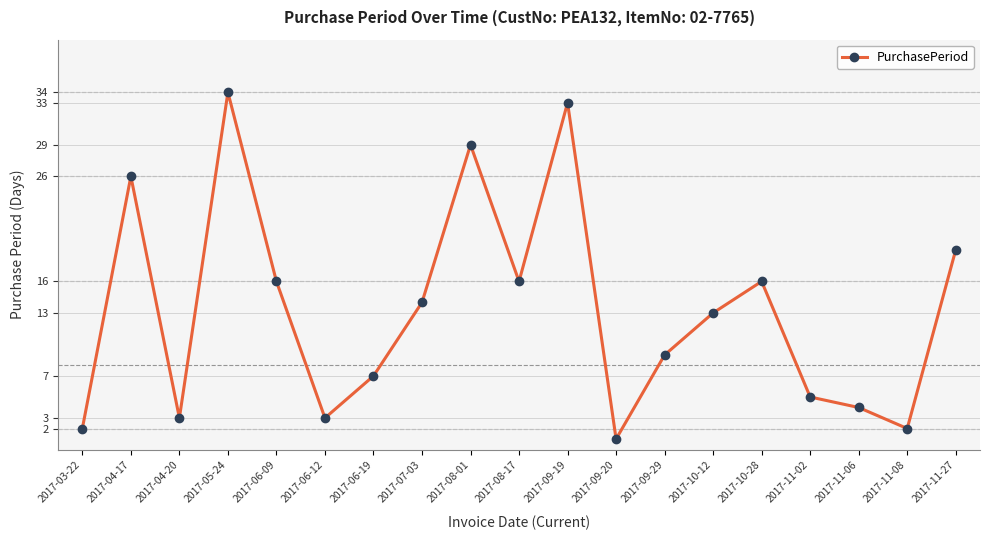

Read the value at 2017-03-22.

2